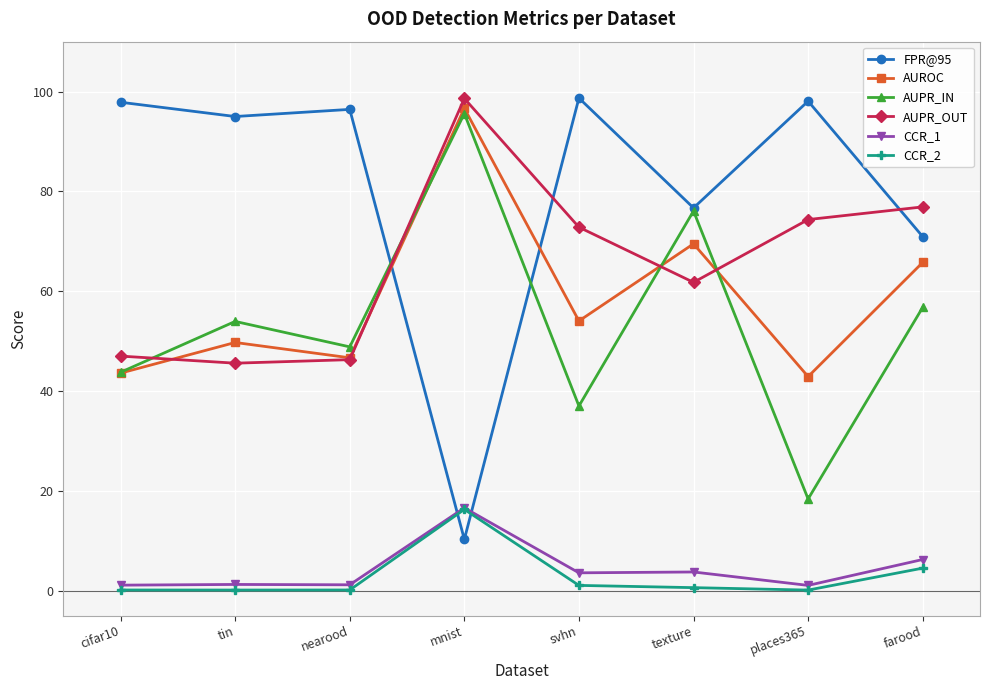

How many interior local peaks does the AUPR_OUT series have?

1